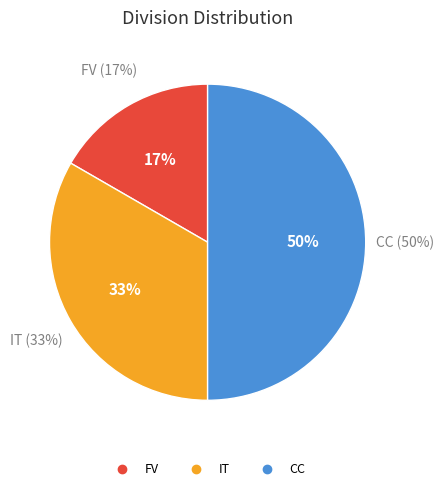

To the nearest percent, what is the difference between the largest and smallest slice percentages?

33%